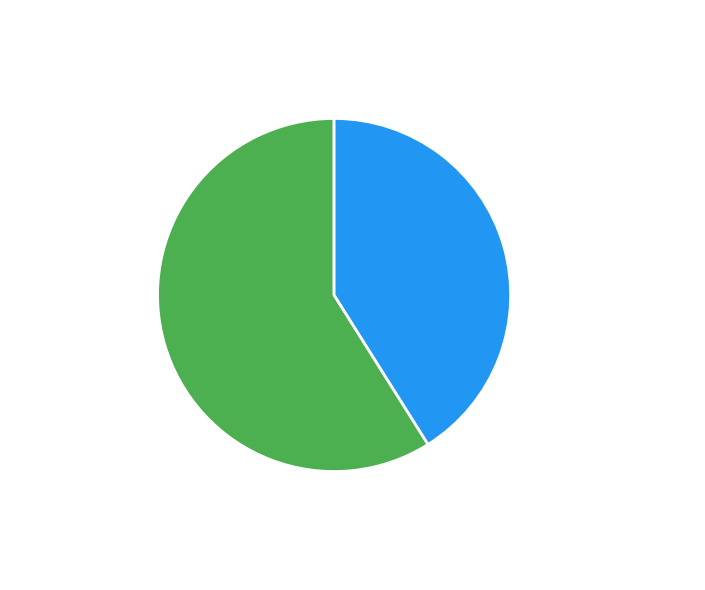

Is there a majority slice in this chart?

Yes